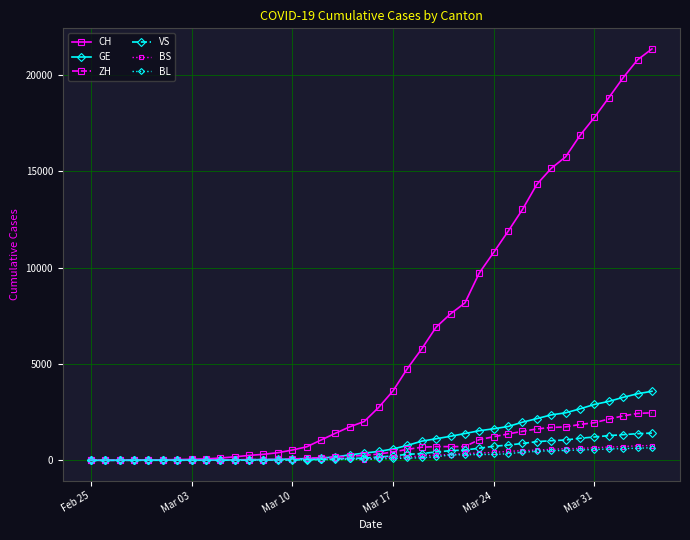

Which series has the widest spread of values?

CH